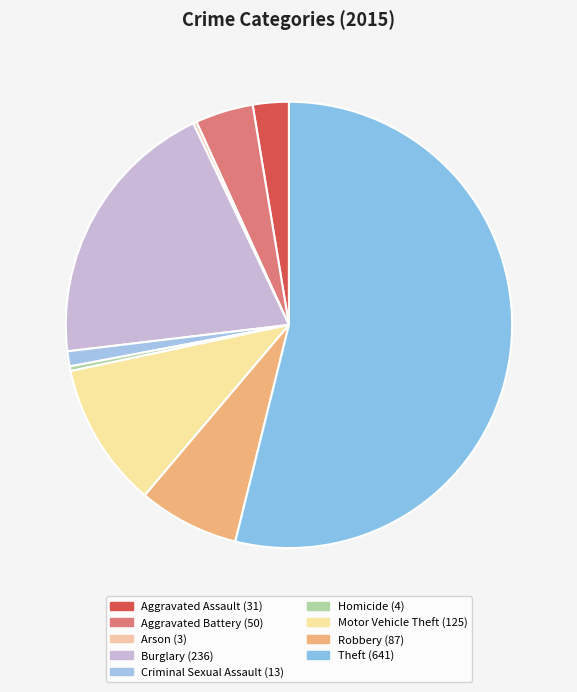

What portion of the pie excludes Aggravated Battery?

95.8%